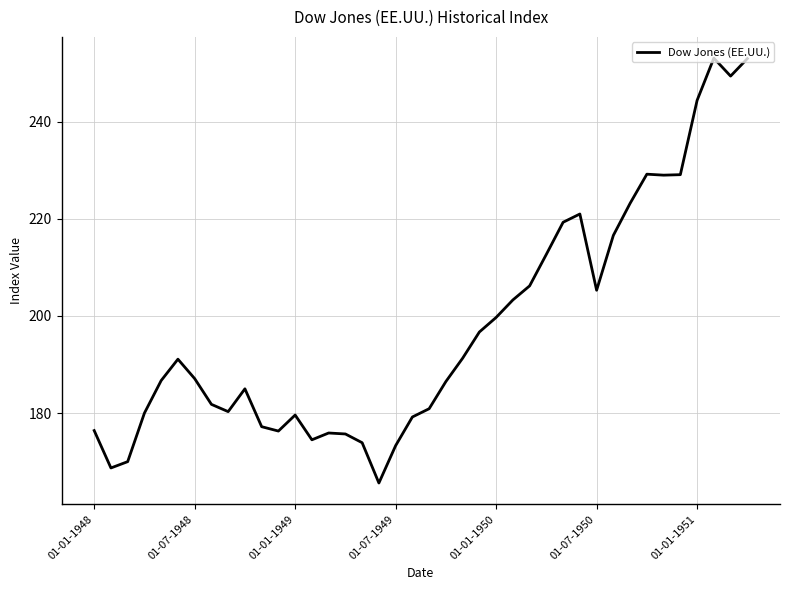

What is the difference between the maximum and minimum values?

87.5